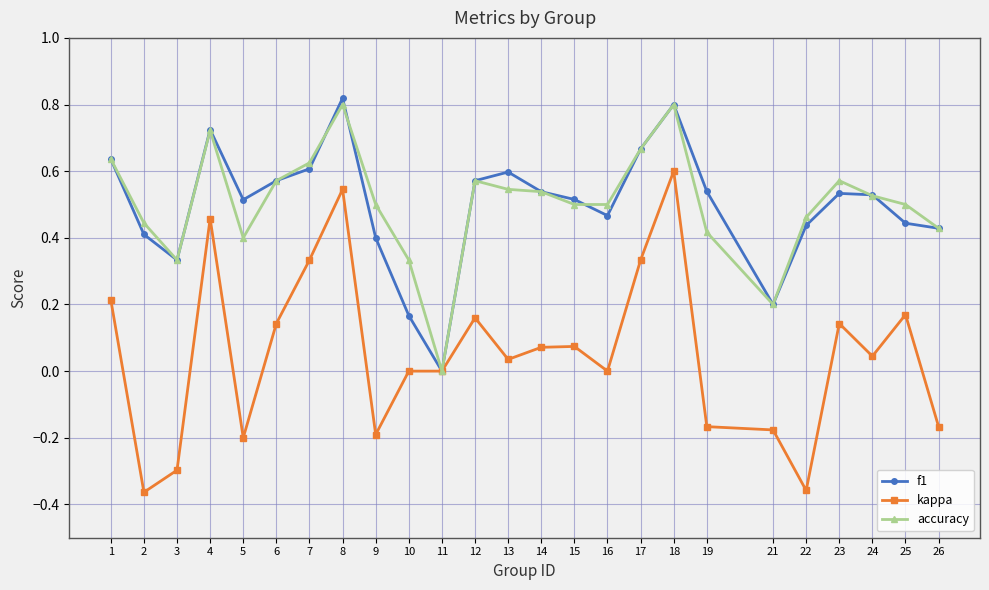

Where is the first local minimum for accuracy?

3